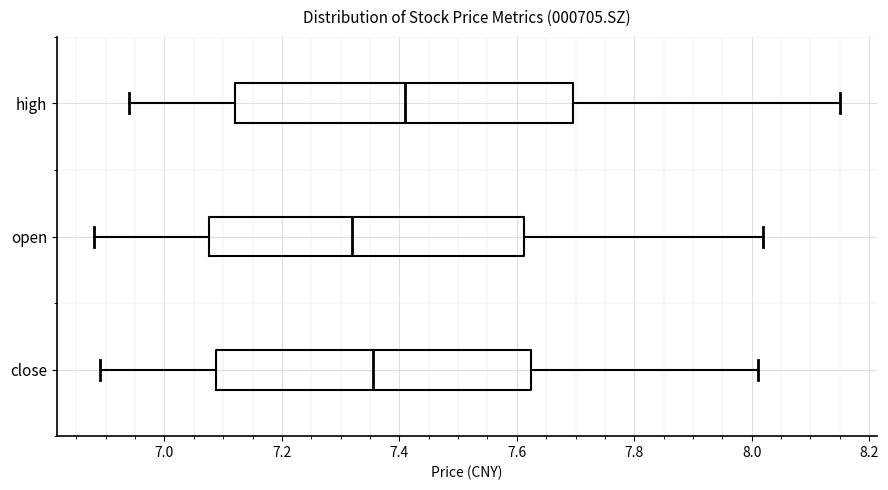

Which box is the widest, from its left edge to its right edge?

high